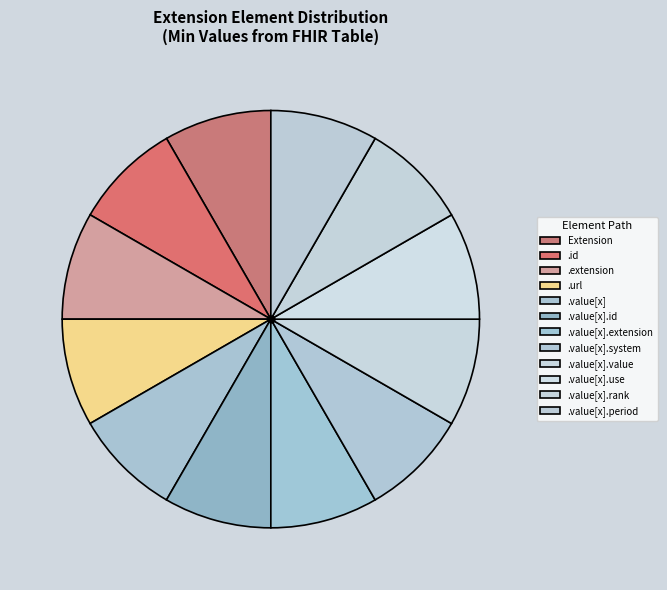

How many slices are in this pie chart?

12